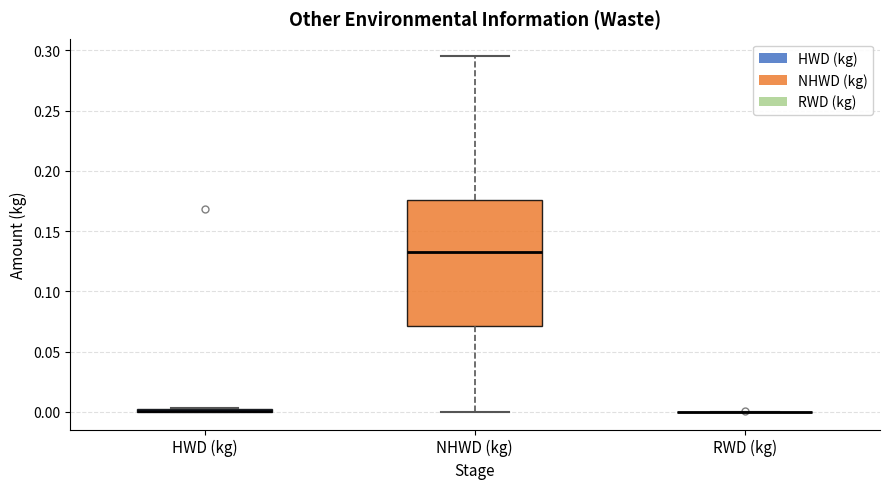

Which box is the tallest, from its lower edge to its upper edge?

NHWD (kg)